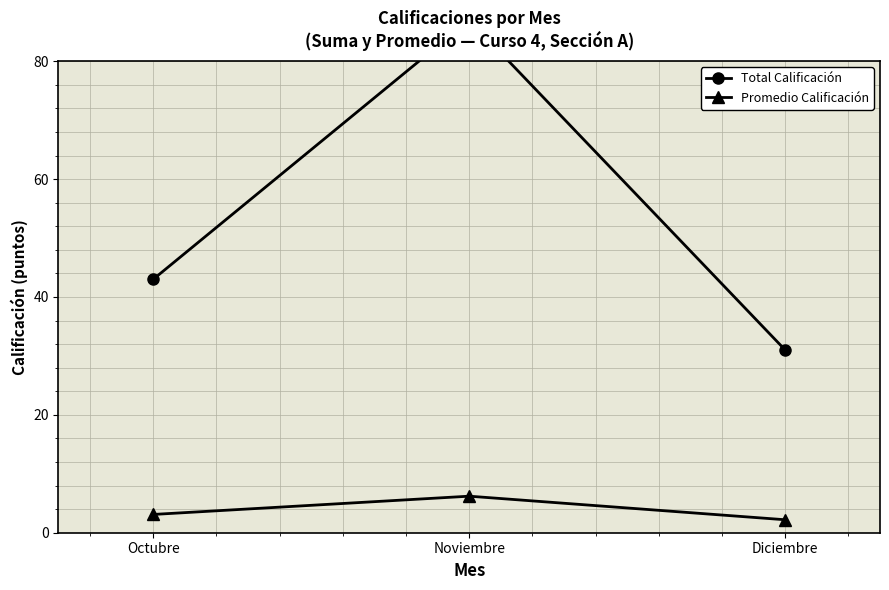

Rank the series by their average value, from highest to lowest.

Total Calificación, Promedio Calificación